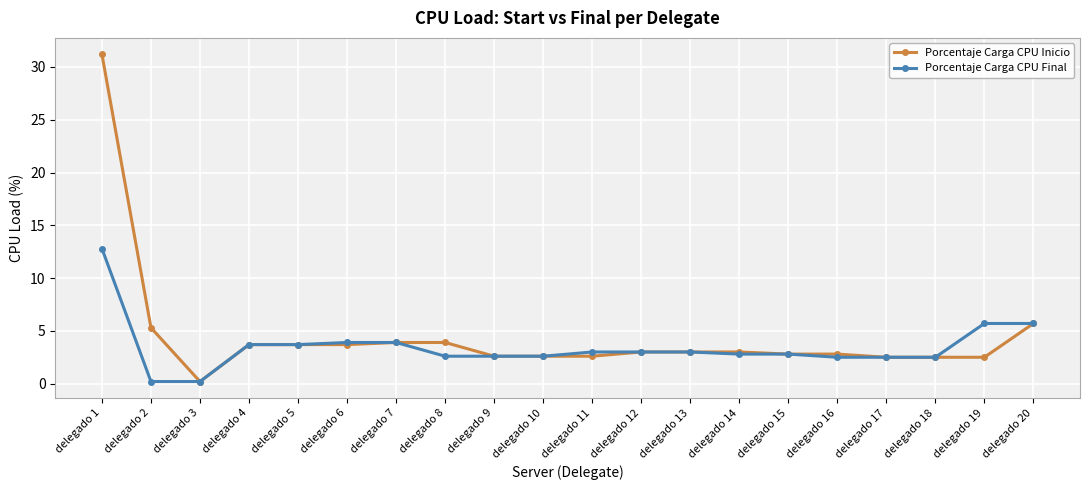

At which label does Porcentaje Carga CPU Final first exceed 3?

delegado 1